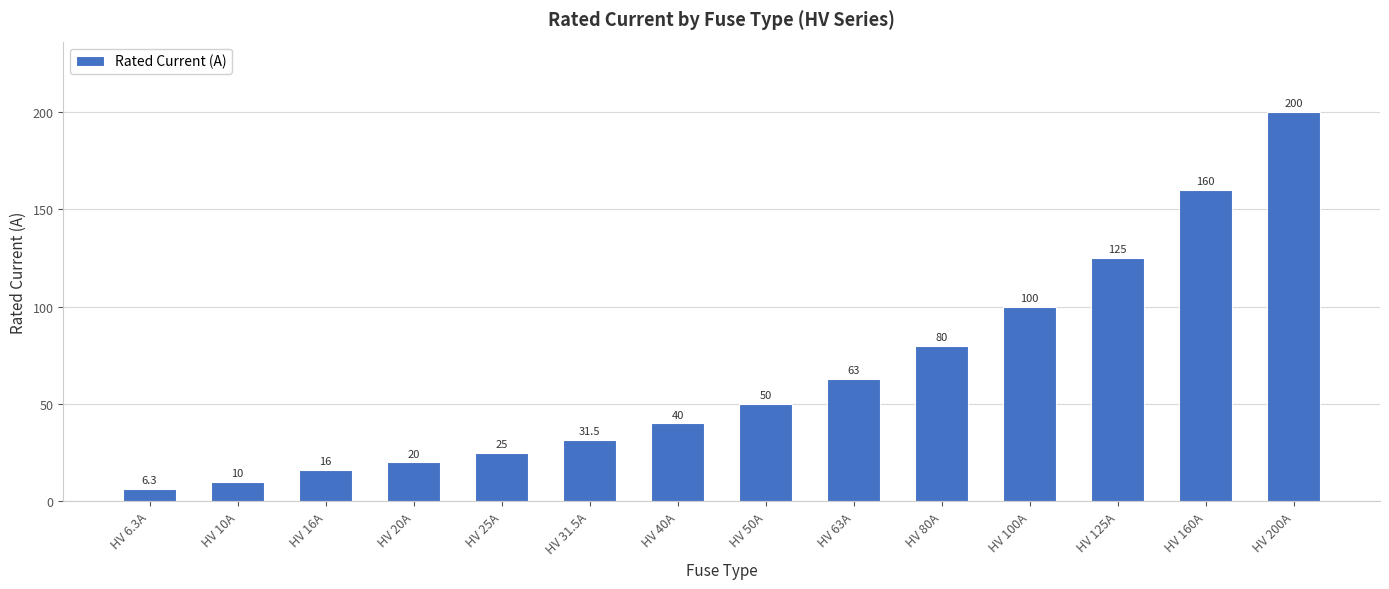

What is the label of the 12th bar from the left?

HV 125A